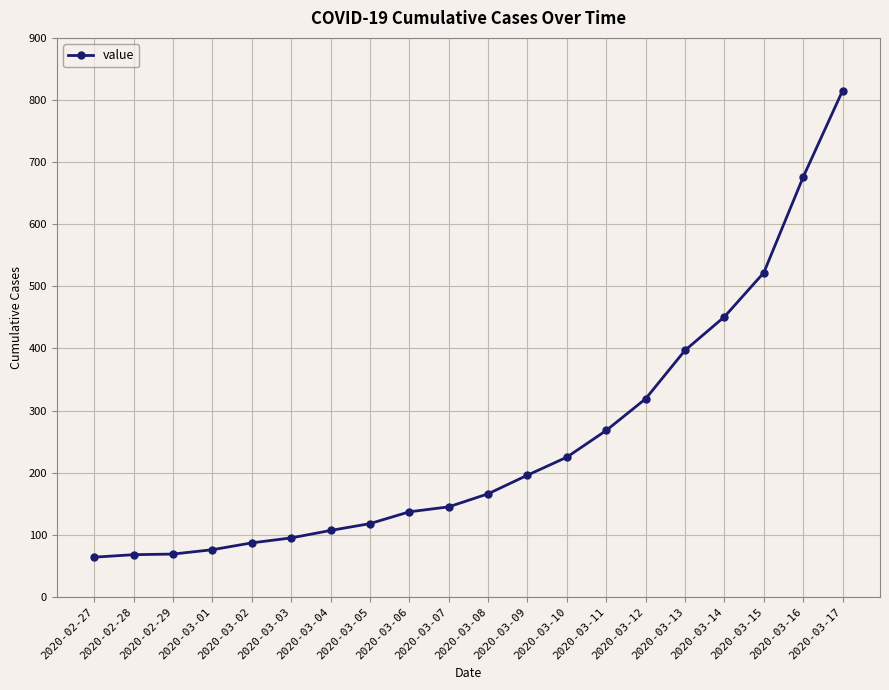

Count the number of categories in the chart.

20